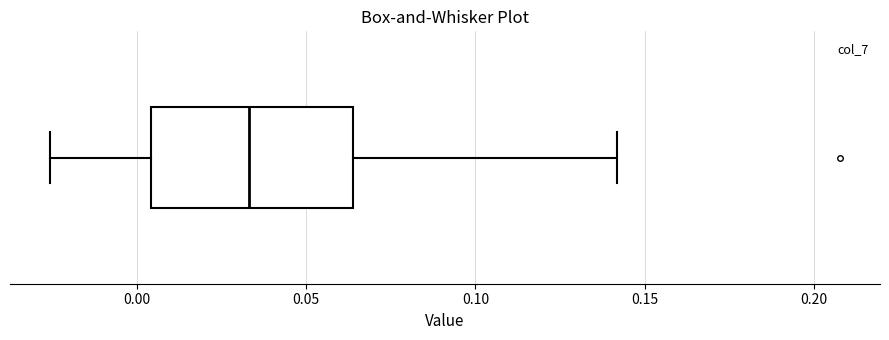

Read this box plot against the x-axis: the position of the median line, the range covered by the box, and the ends of both whiskers. The values are not printed on the chart, so give them approximately, as read against the axis.

median 0.035, box 0.005 to 0.065, whiskers -0.025 to 0.140